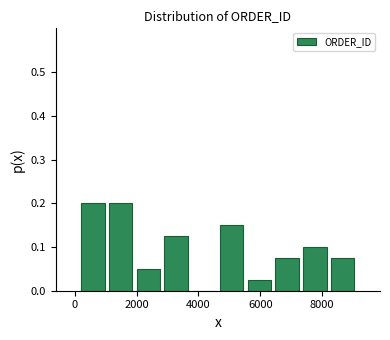

Reading left to right, list every bar in this chart as the range it spans on the x-axis followed by its height. Neither the bar edges nor the heights are printed on the chart, so give them approximately, as read against the axes.

200 to 1000: 0.20
1000 to 2000: 0.20
2000 to 2800: 0.05
2800 to 3800: 0.13
3800 to 4600: 0
4600 to 5600: 0.15
5600 to 6400: 0.03
6400 to 7400: 0.08
7400 to 8200: 0.10
8200 to 9200: 0.08